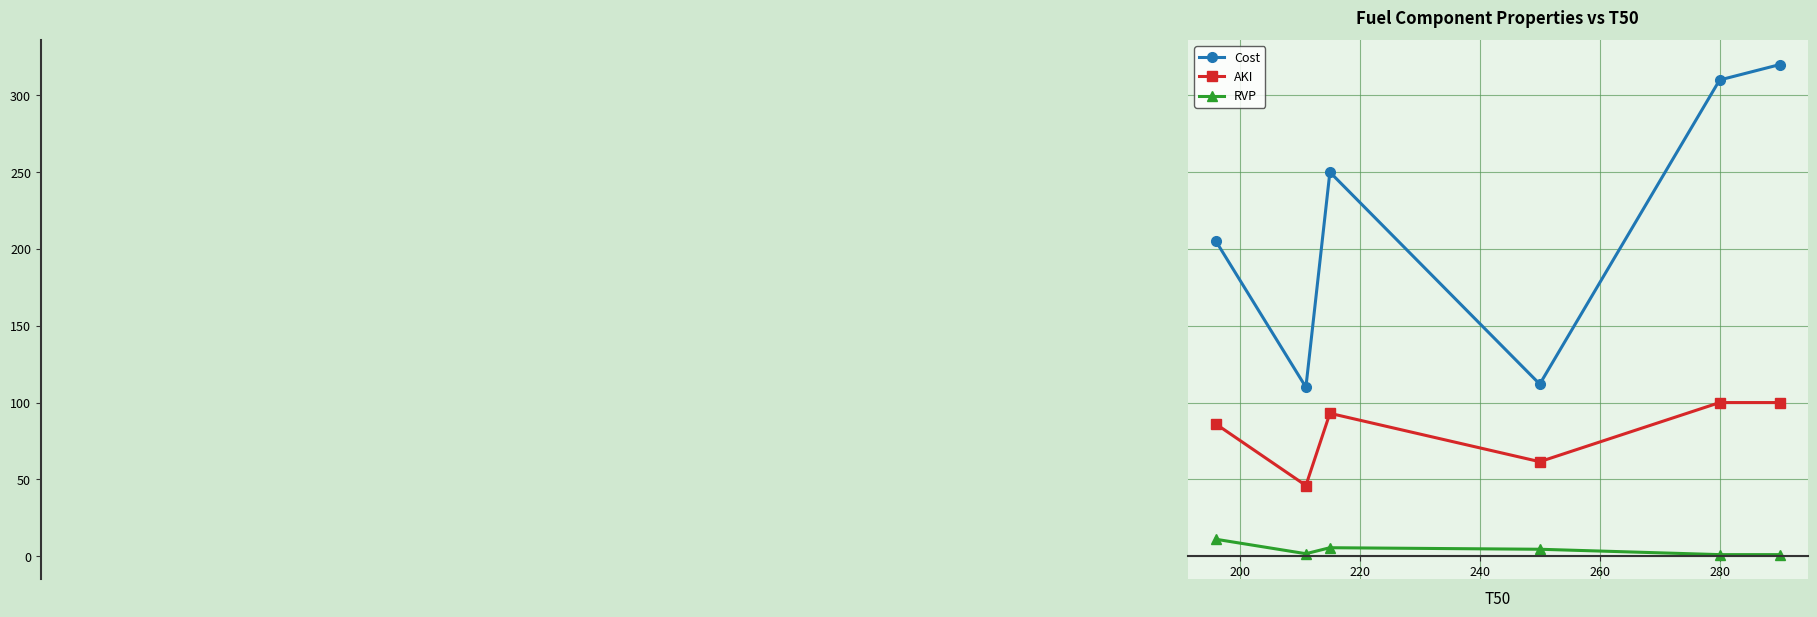

List the series in order of their overall mean, highest first.

Cost, AKI, RVP